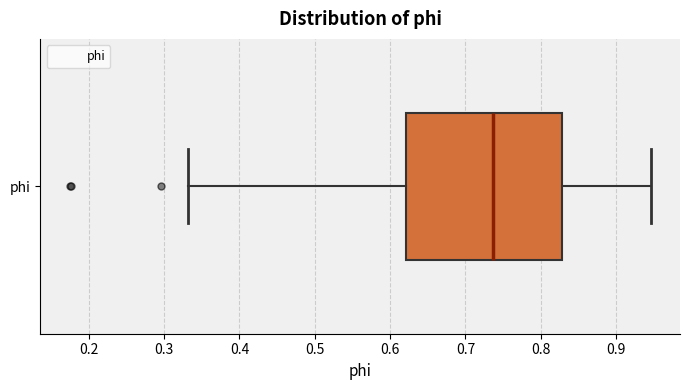

Read this box plot against the x-axis: the position of the median line, the range covered by the box, and the ends of both whiskers. The values are not printed on the chart, so give them approximately, as read against the axis.

median 0.74, box 0.62 to 0.83, whiskers 0.33 to 0.95